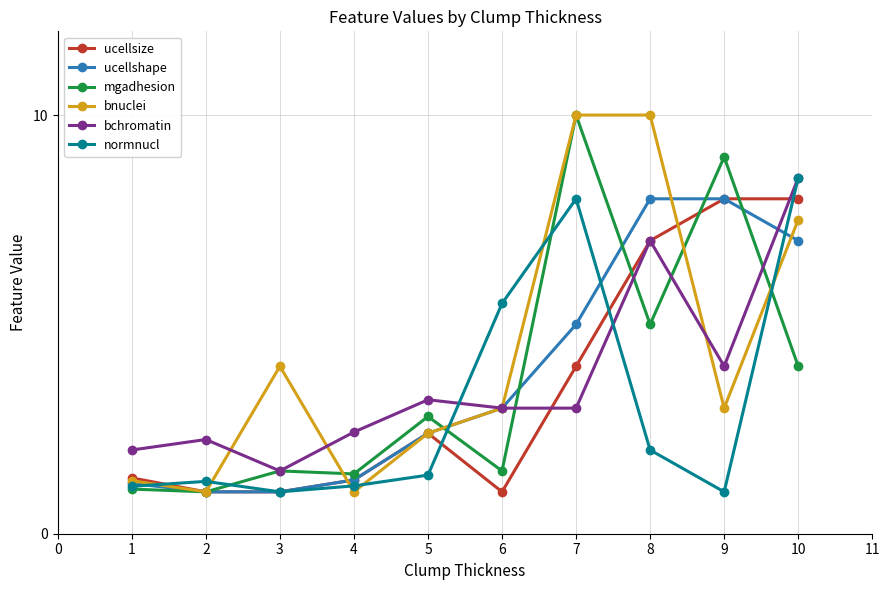

Does the chart have visible grid lines?

Yes